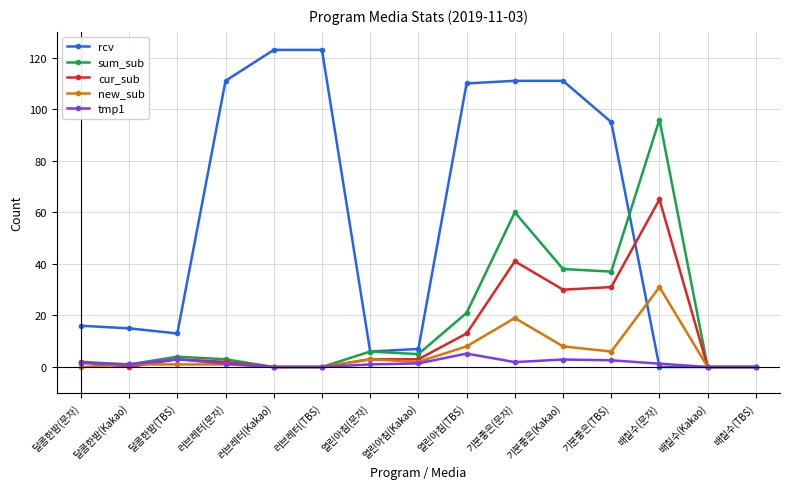

The sum_sub series shows 53.0 at 기분좋은(Kakao). True or false?

False